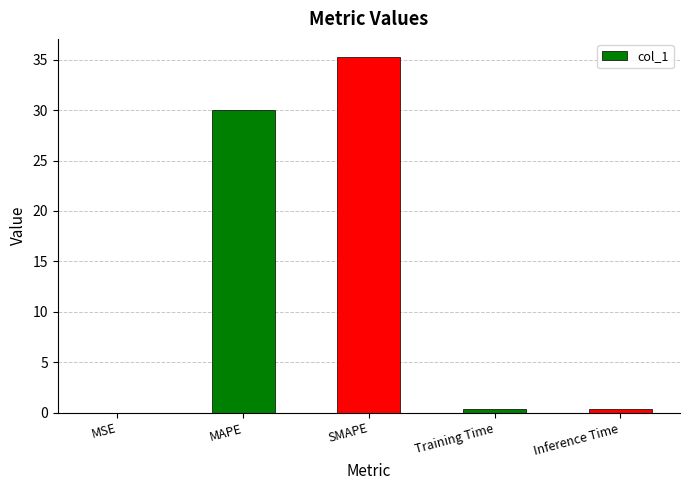

What is the sum of the values at MAPE and SMAPE?

65.3